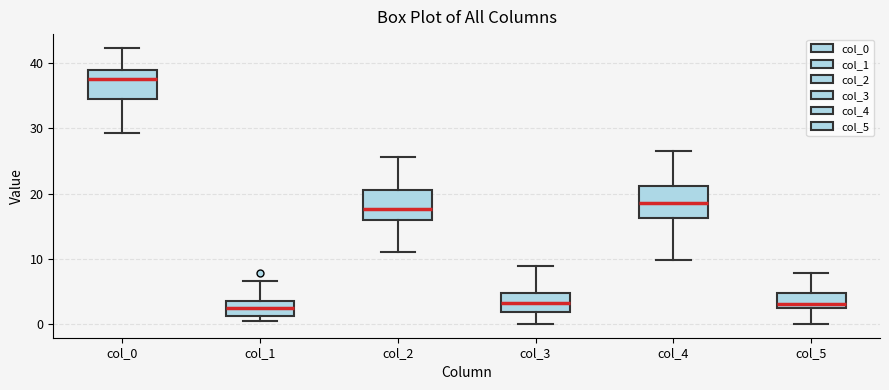

Where is the lower edge of the box for col_3 on the y-axis? The values are not printed on the chart, so give them approximately, as read against the axis.

2